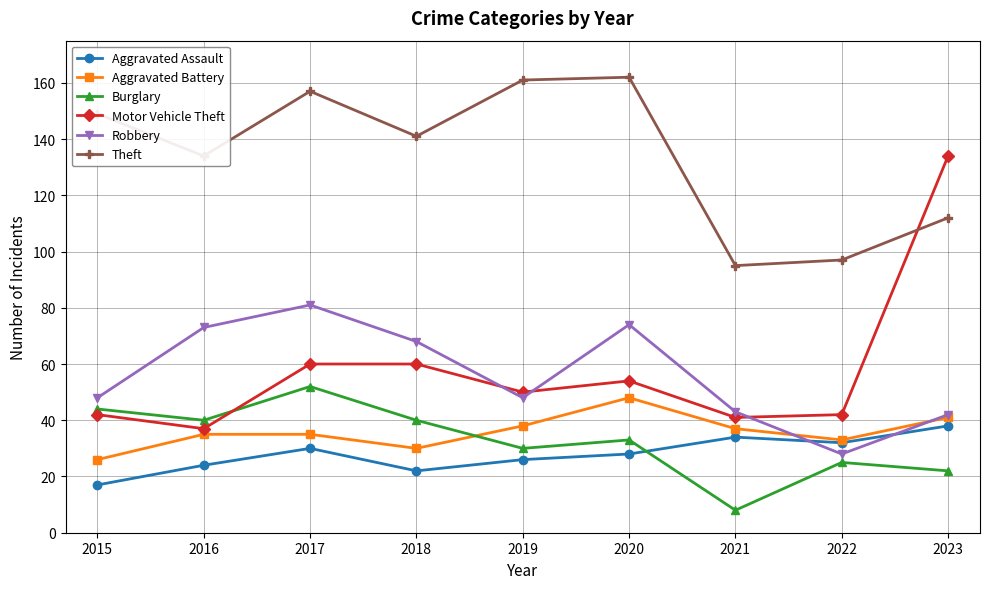

Where does the Aggravated Assault series first go above 28?

2017